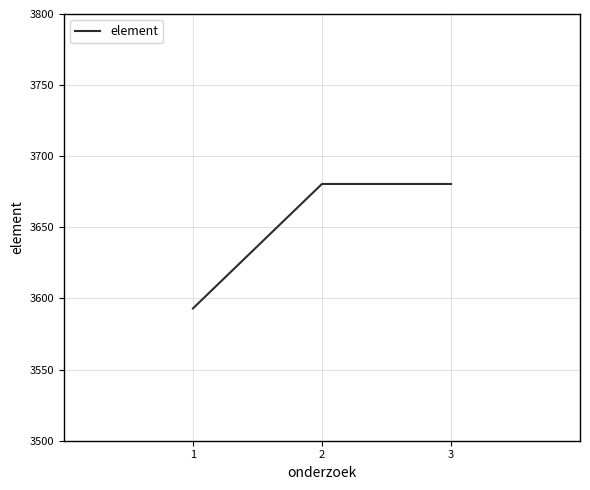

Is it true that the value at 1 is 2426.0?

False